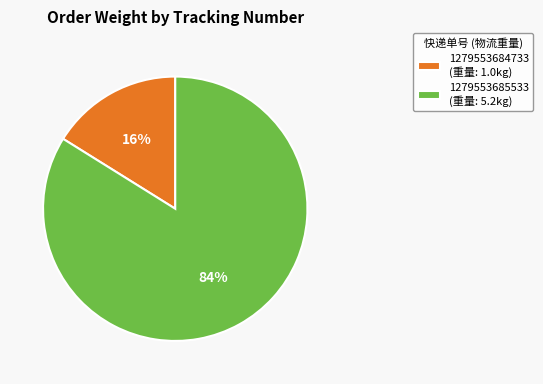

Is it true that 1279553685533 is 95% of the pie?

False